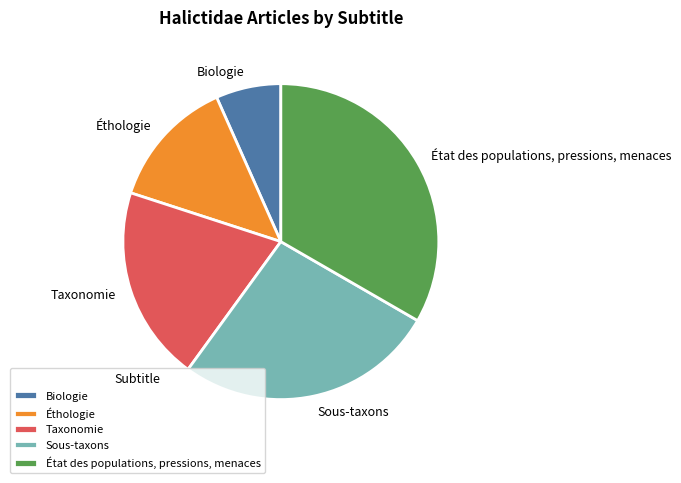

Is the sum of Taxonomie and Éthologie greater than half?

No